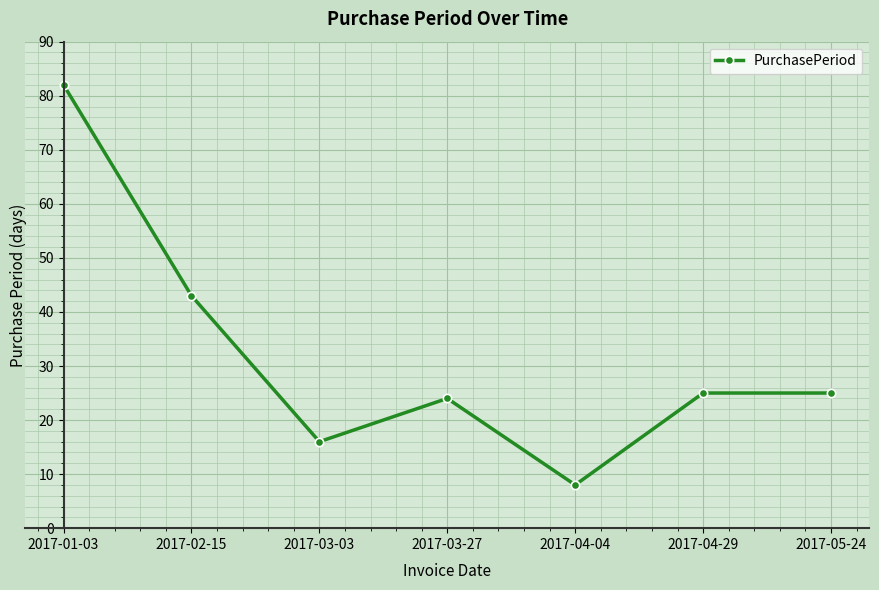

Reading right to left, list all the values displayed in this chart.

25	25	8	24	16	43	82